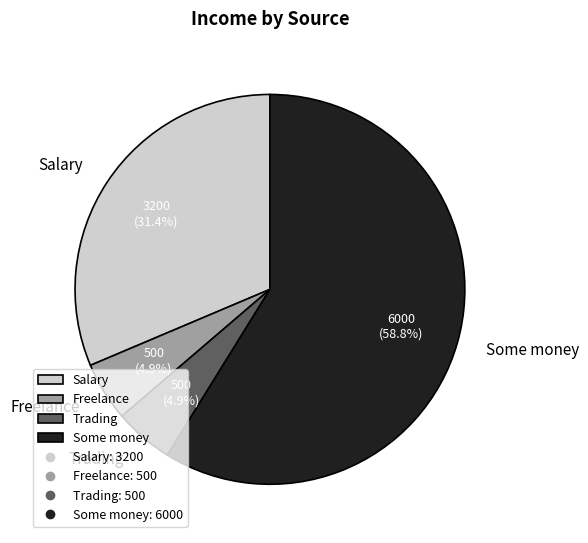

What is the largest slice in the pie chart?

Some money